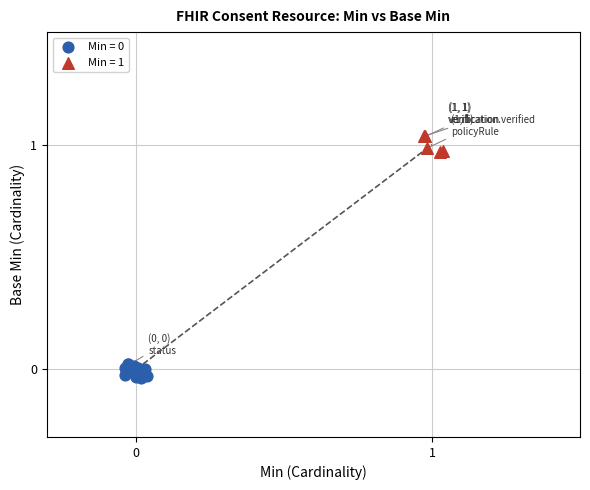

Which series reaches the maximum Y coordinate?

Min = 1